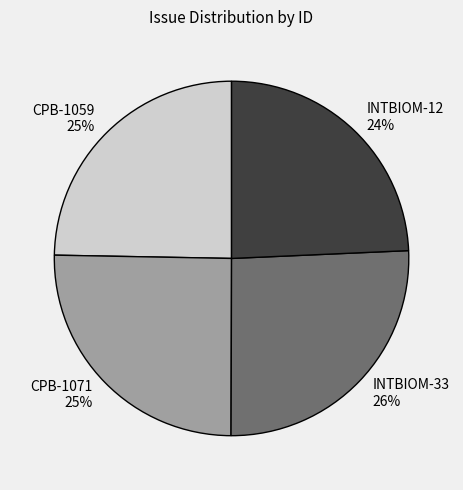

Does any single category account for the majority?

No